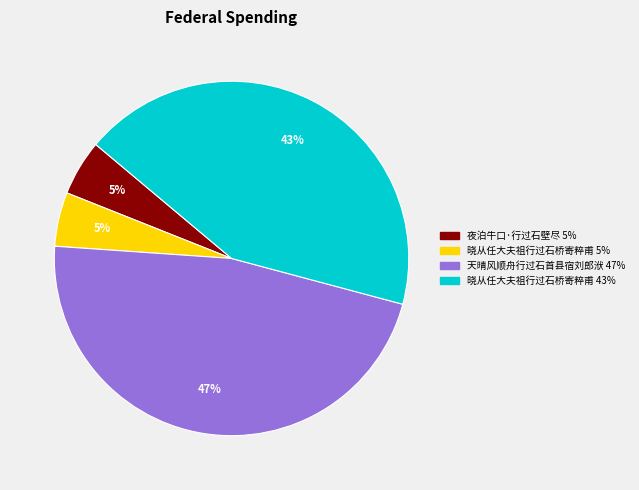

To the nearest percent, what is the difference between the largest and smallest slice percentages?

42%